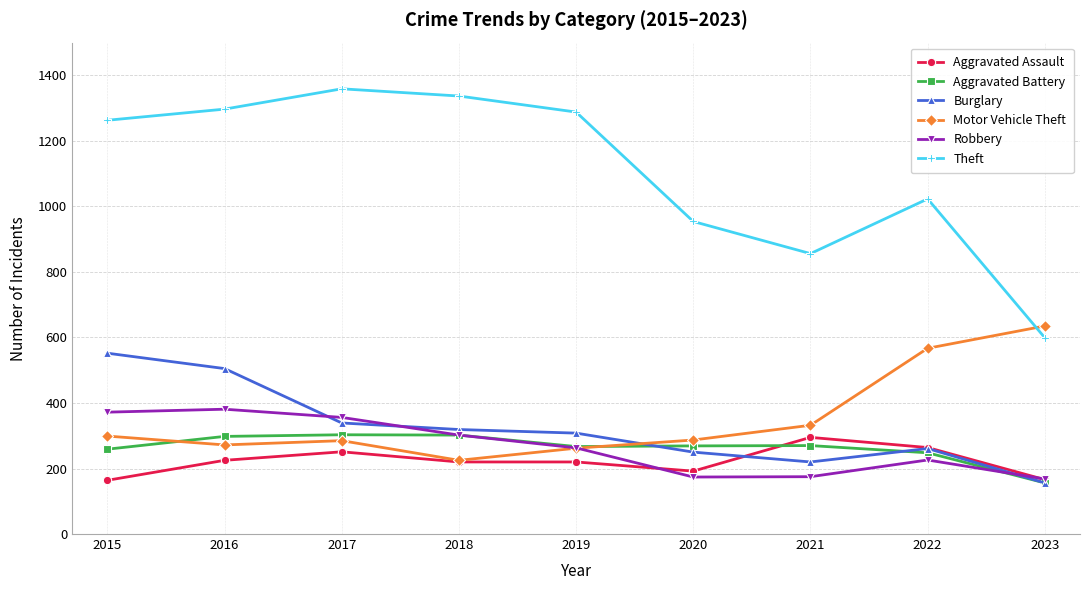

What is the total value across all series at 2017?

2893